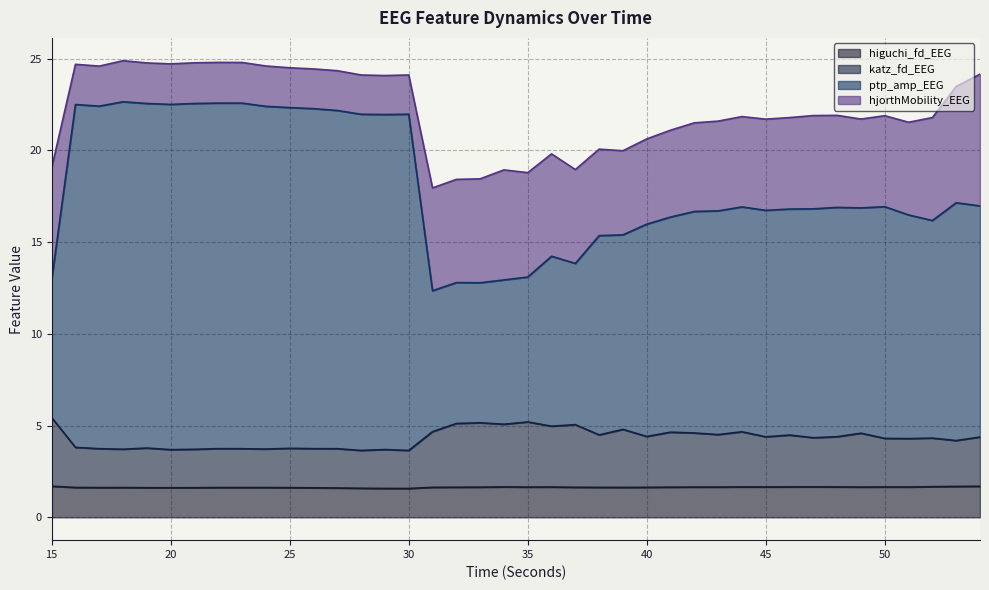

Between 22 and 38, which series saw the biggest shift?

ptp_amp_EEG